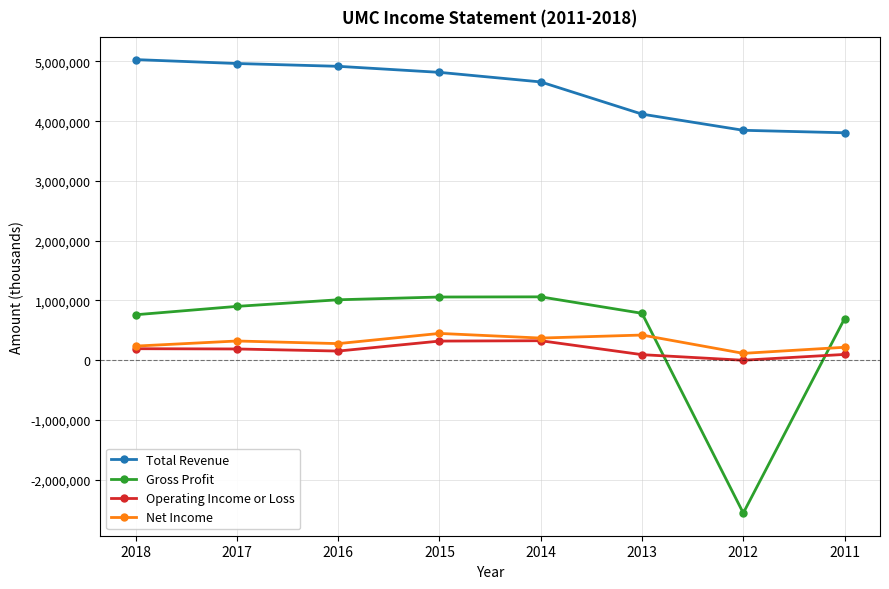

At how many categories does at least one series exceed 4219644?

5